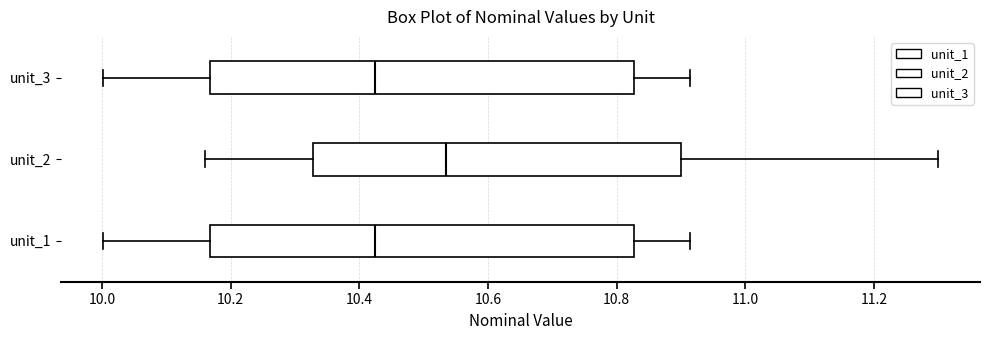

Where does the left whisker of the box for unit_2 end on the x-axis? The values are not printed on the chart, so give them approximately, as read against the axis.

10.16